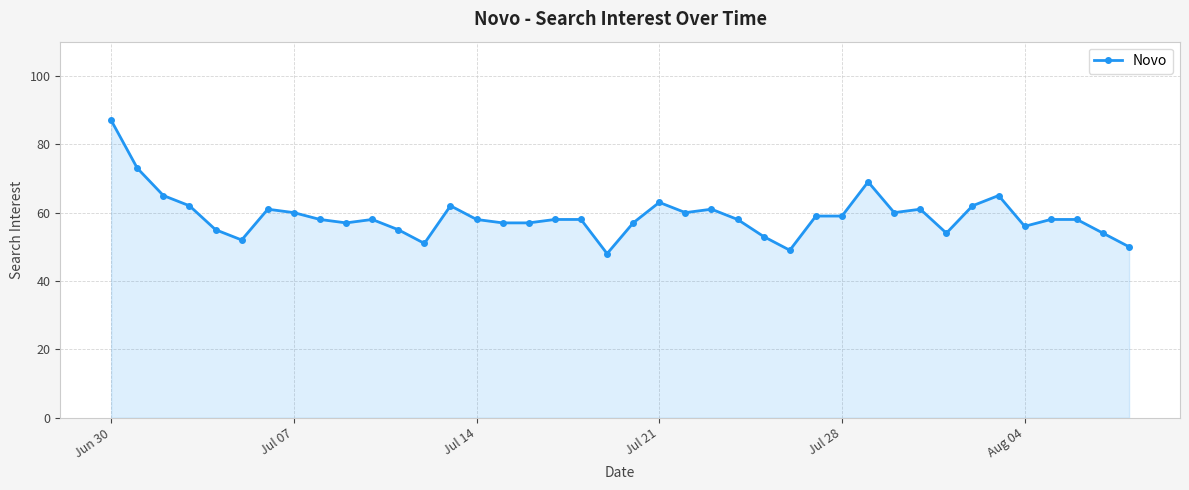

What is the average value?

59